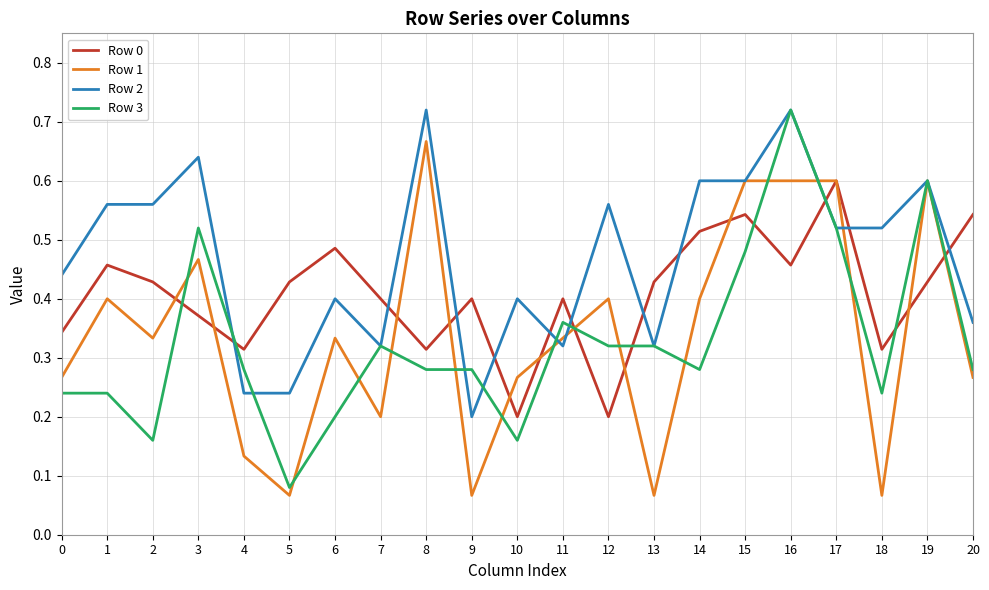

Does the chart have visible grid lines?

Yes